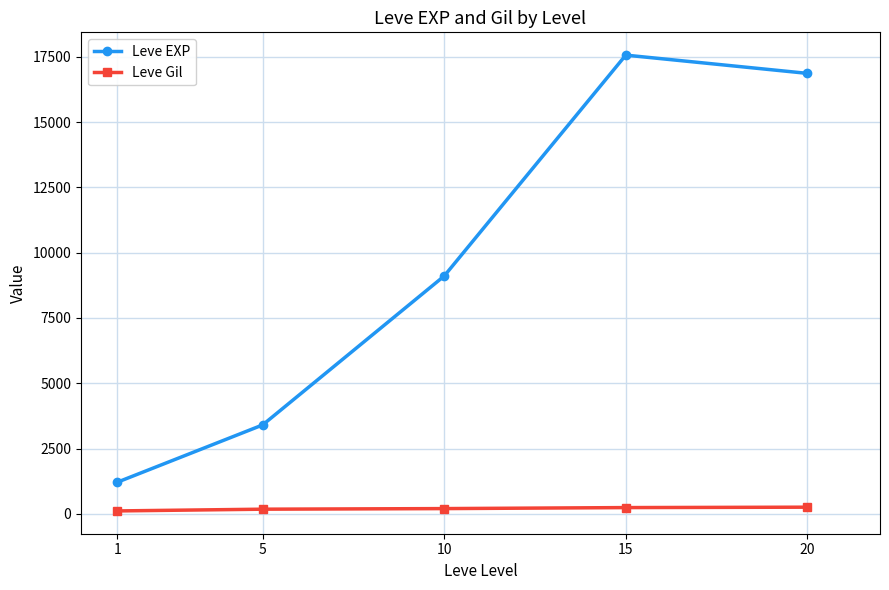

Which series has the largest range (max minus min)?

Leve EXP